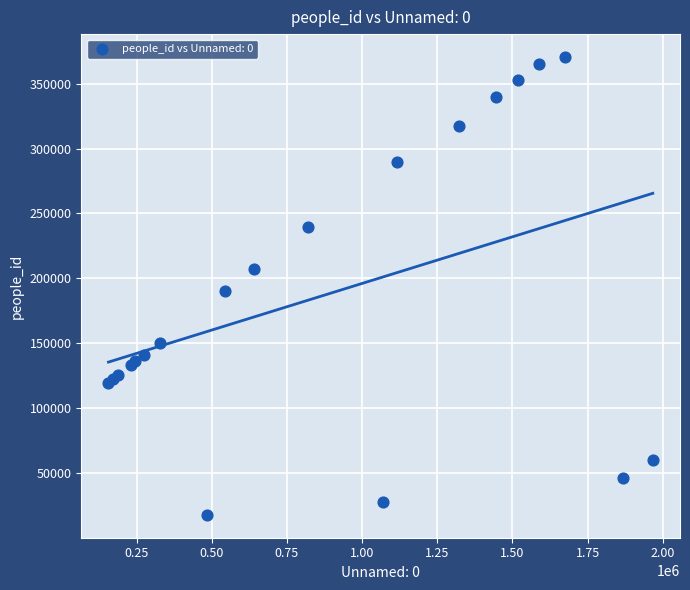

What Y value in the scatter plot is closest to 194224?

189973